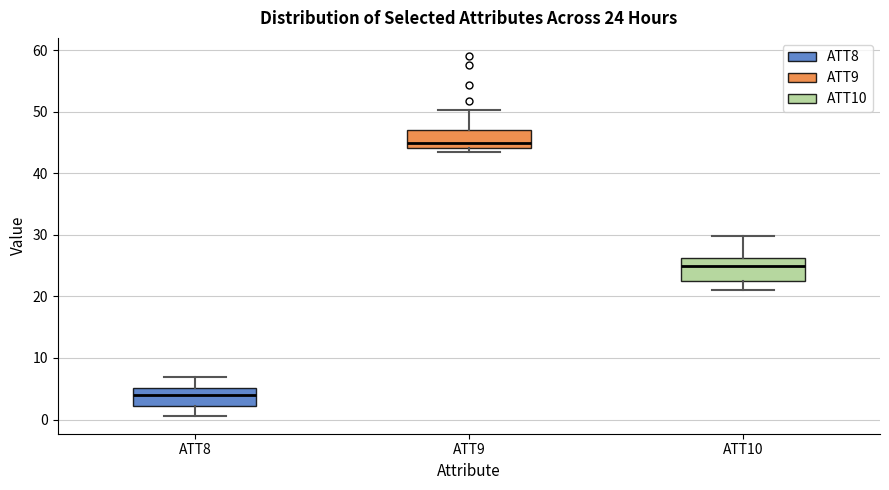

Which box's median line is the lowest?

ATT8